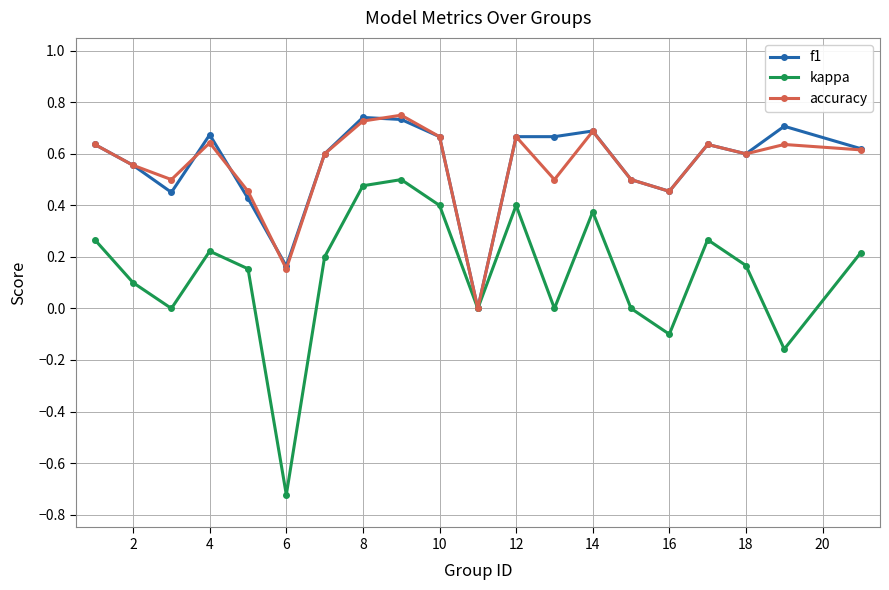

How many values in f1 are above zero?

19